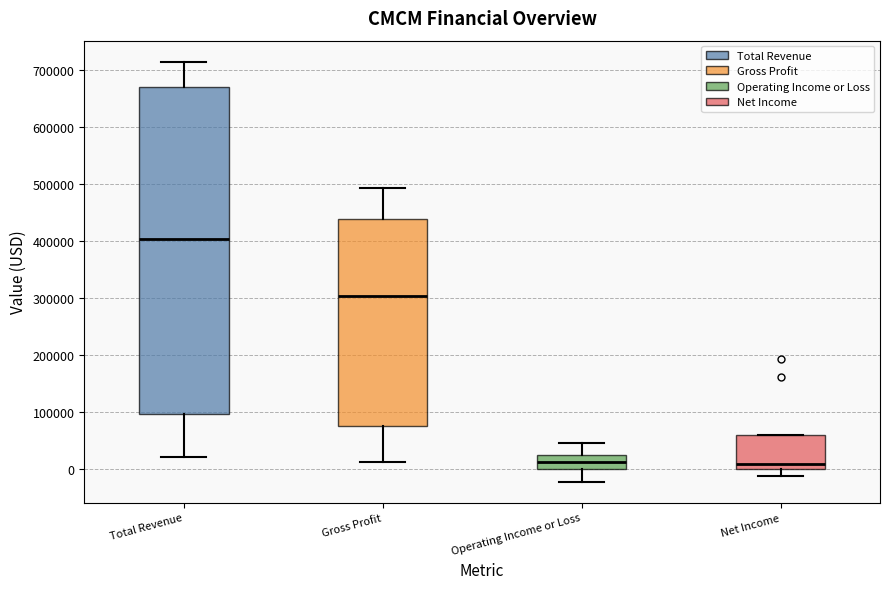

Which box has the highest median line?

Total Revenue